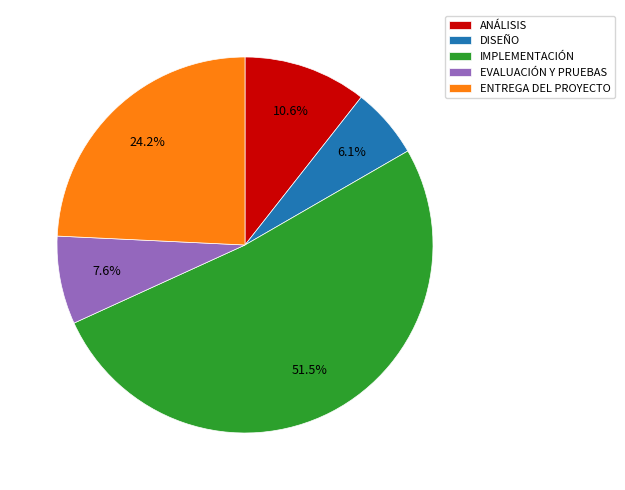

True or false: EVALUACIÓN Y PRUEBAS accounts for 8% of the total.

True